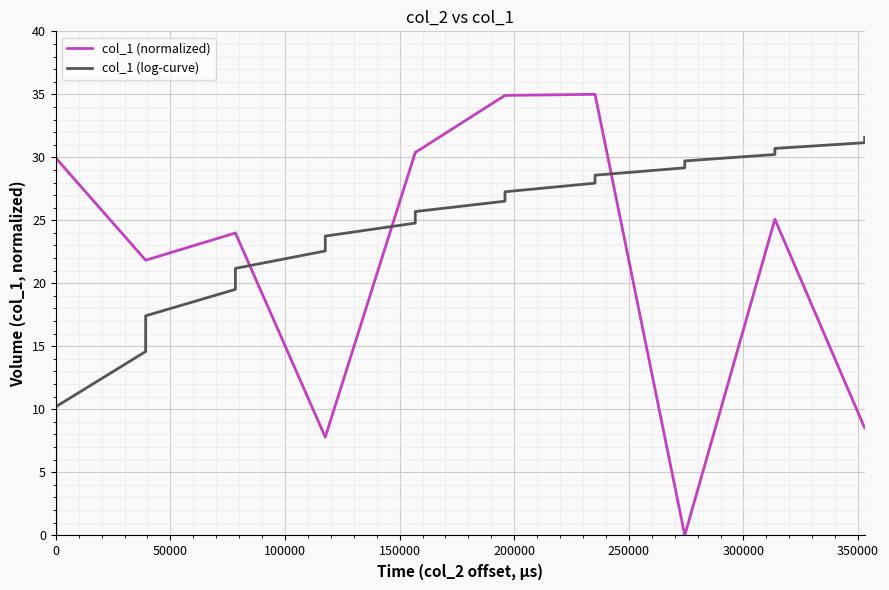

What is the maximum value shown in the chart?

35.0